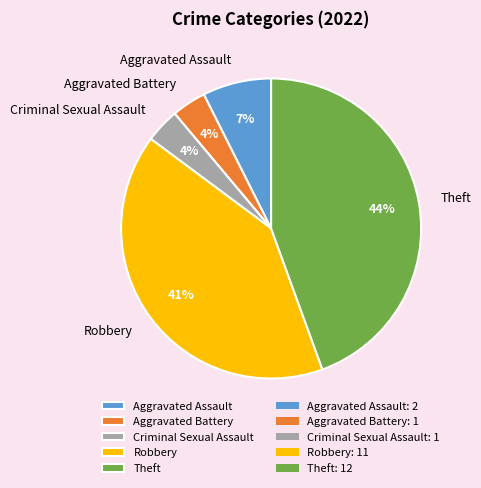

True or false: Robbery accounts for 33% of the total.

False